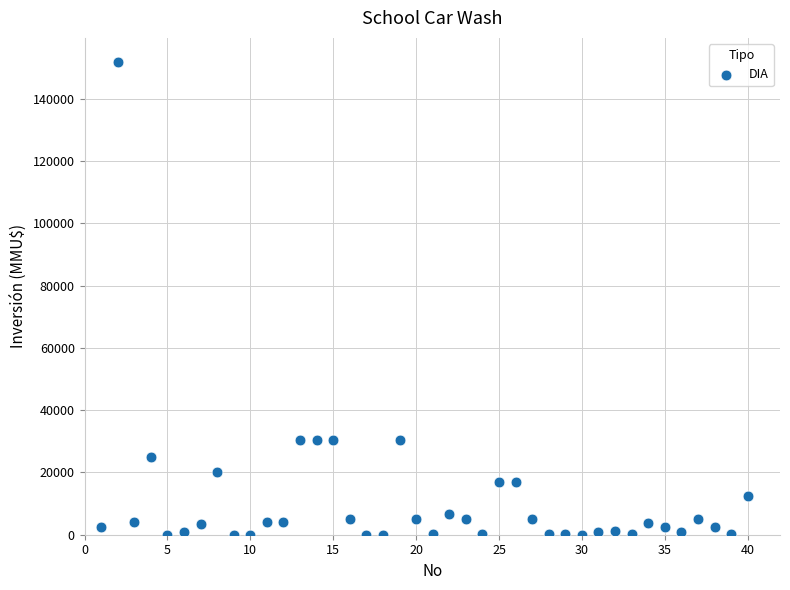

What is the range of X values (max minus min)?

39